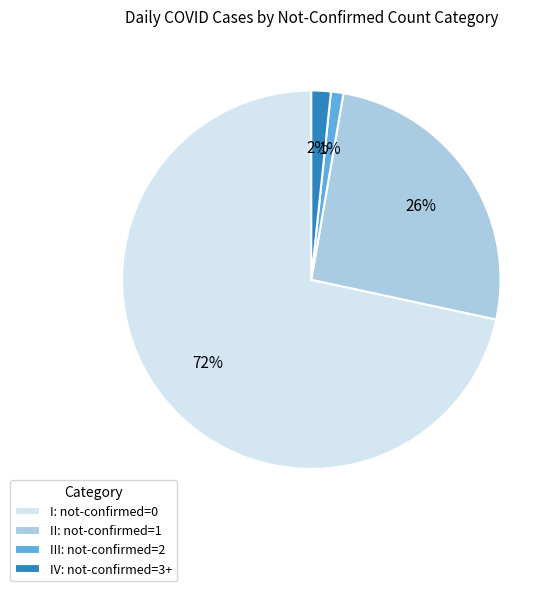

The III: not-confirmed=2 slice represents 1% of the pie. True or false?

True